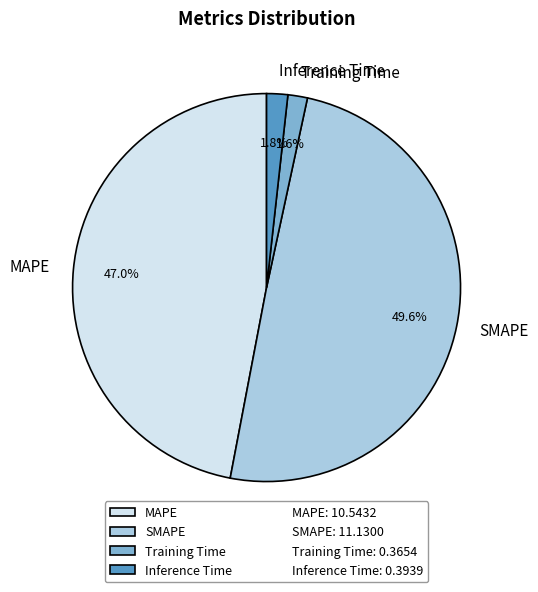

Which slice is the largest?

SMAPE